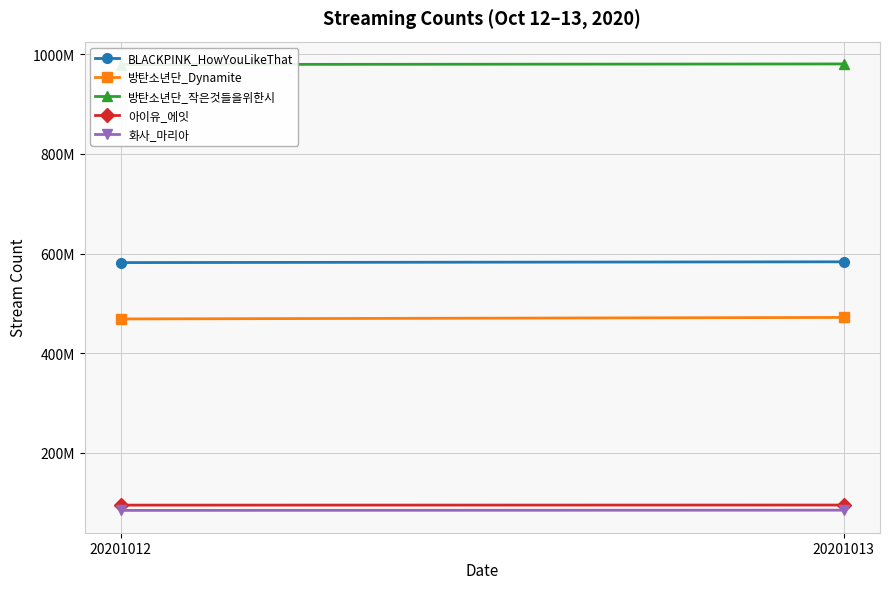

What is the difference between the 아이유_에잇 values at 20201013 and 20201012?

169570